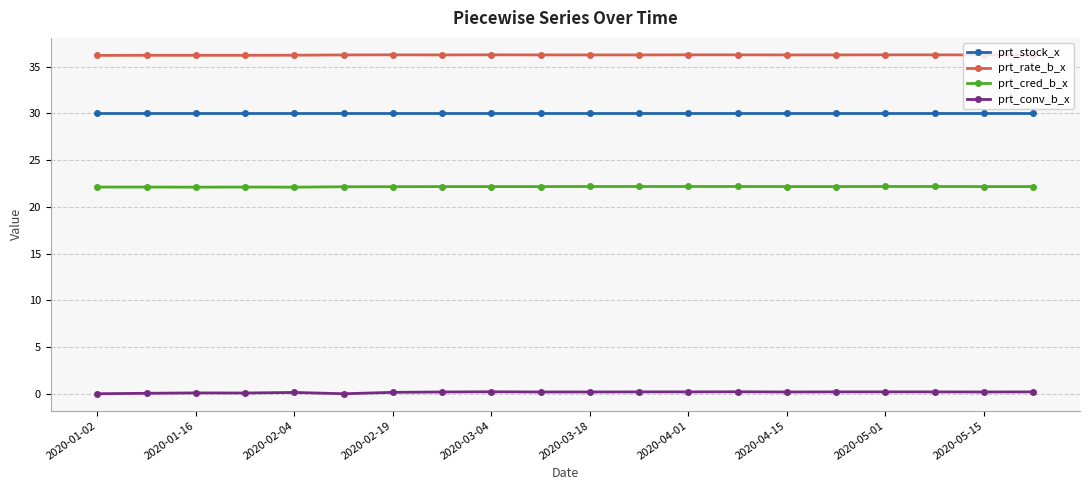

True or false: prt_rate_b_x has more than 0 points higher than both neighbors.

True